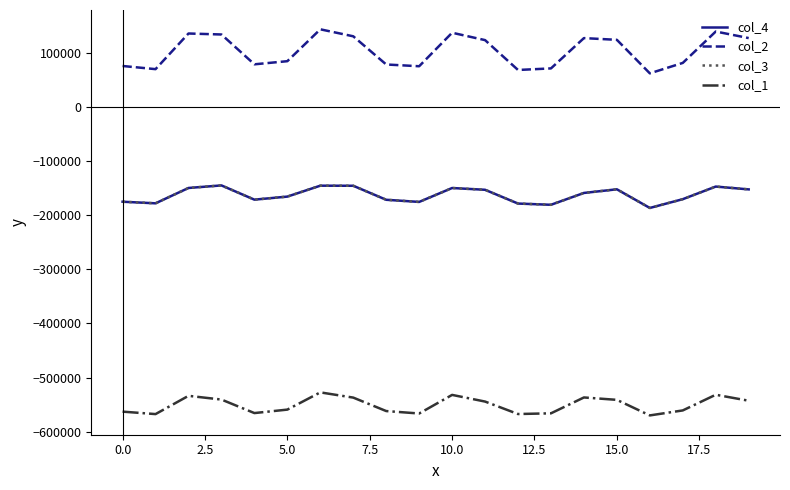

Does the chart have visible grid lines?

No